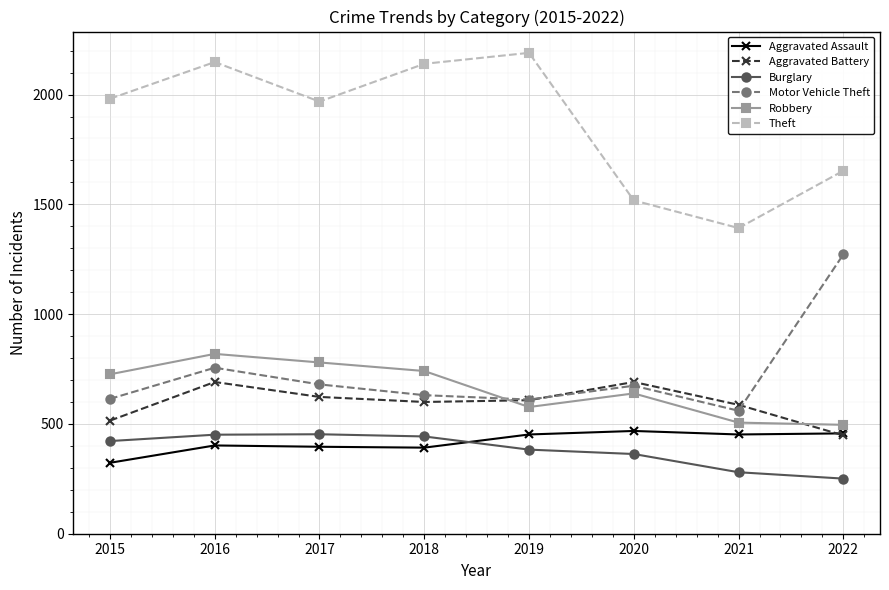

What is the value of the Theft point at the 7th from the left?

1392